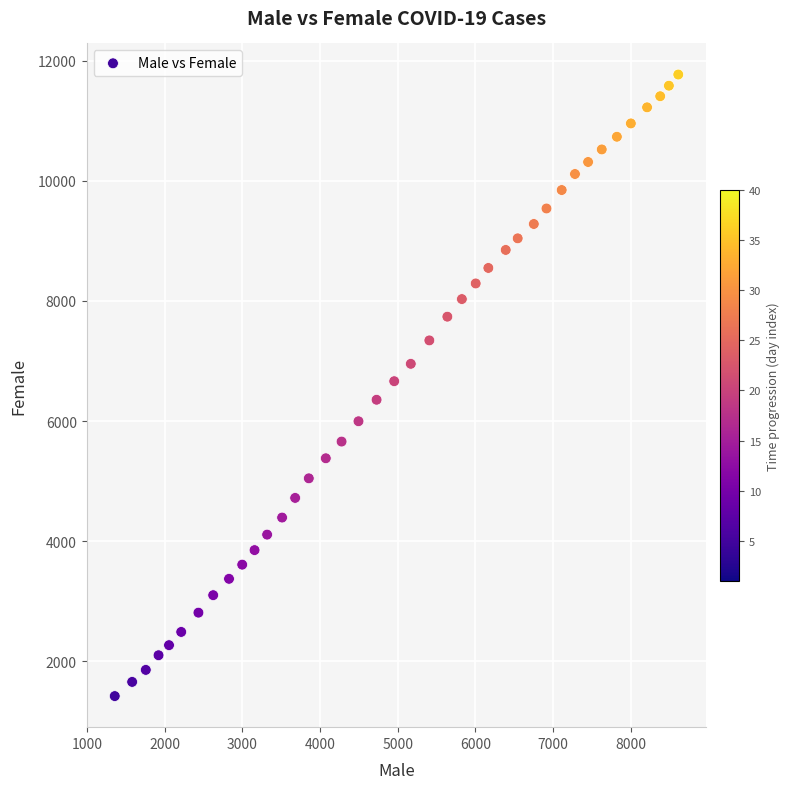

What is the range of X values (max minus min)?

7260